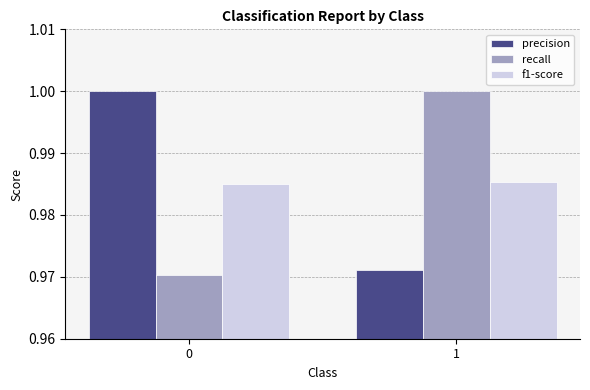

Between 0 and 1, which series saw the biggest shift?

recall